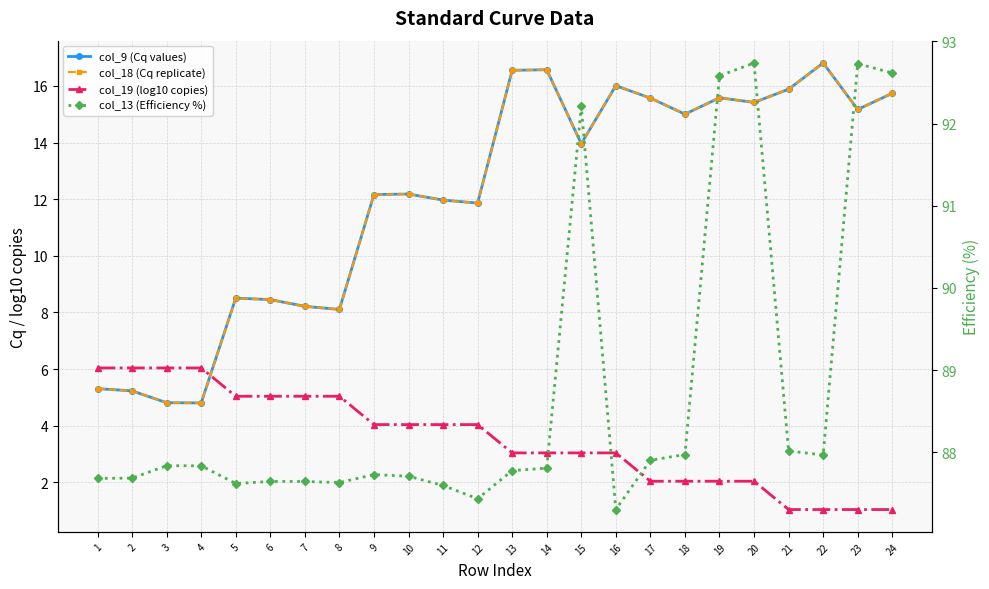

At which category is the sum across all series the highest?

19